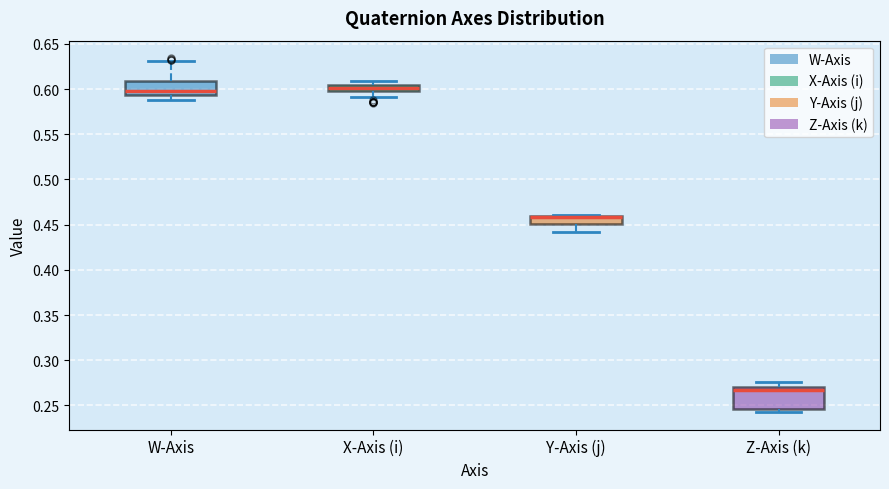

Where does the lower whisker of the box for X-Axis (i) end on the y-axis? The values are not printed on the chart, so give them approximately, as read against the axis.

0.590